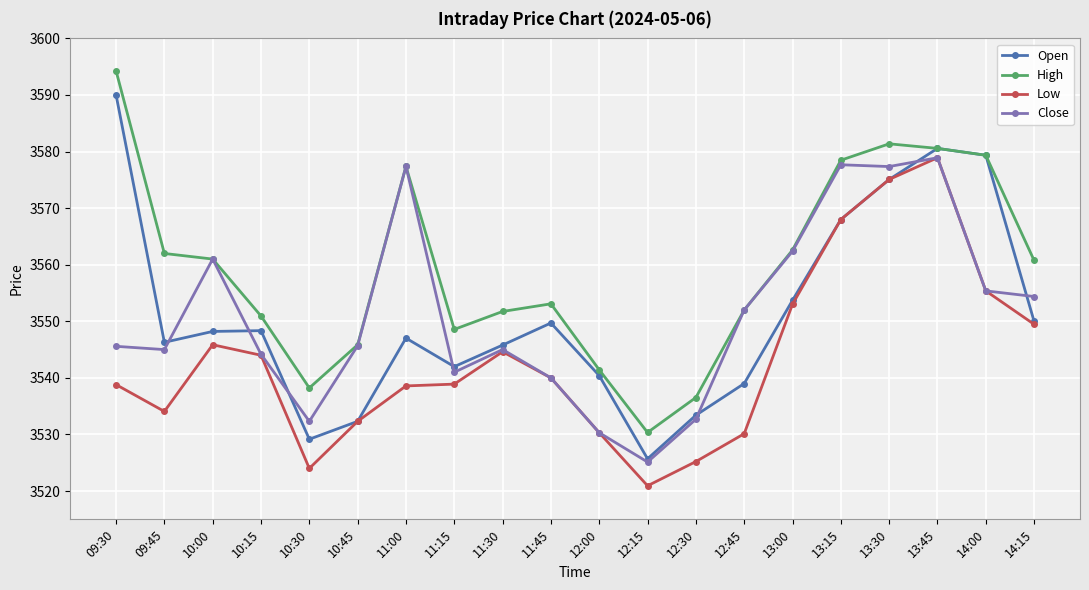

Is it true that High equals 3577.4 at 11:00?

True